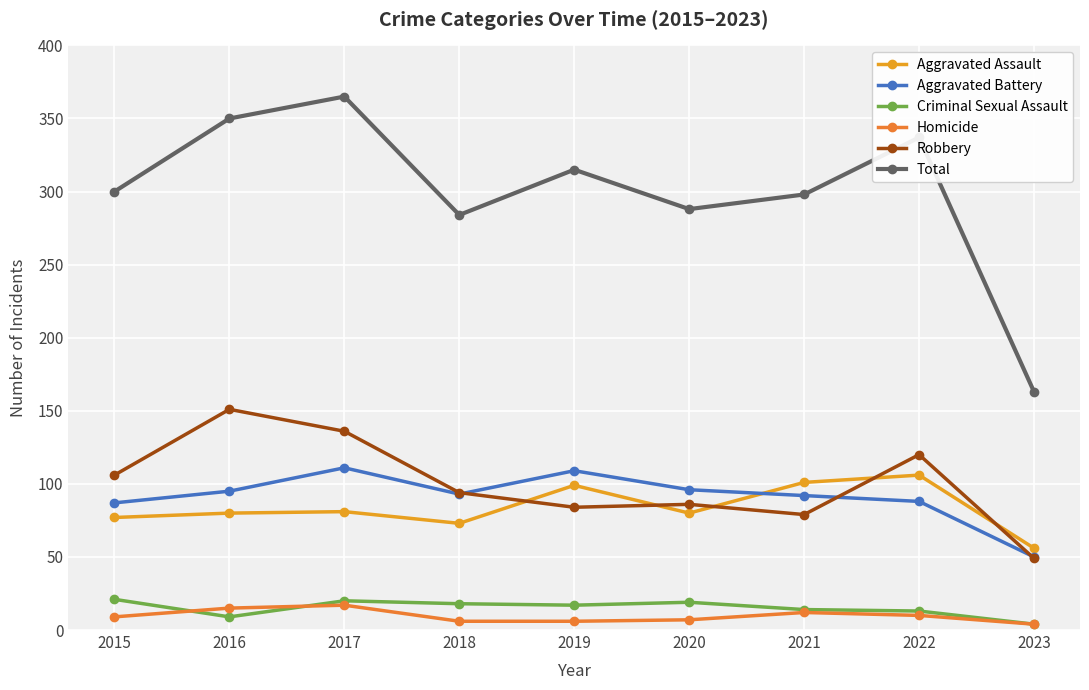

Is this an area chart (filled region under the line)?

No